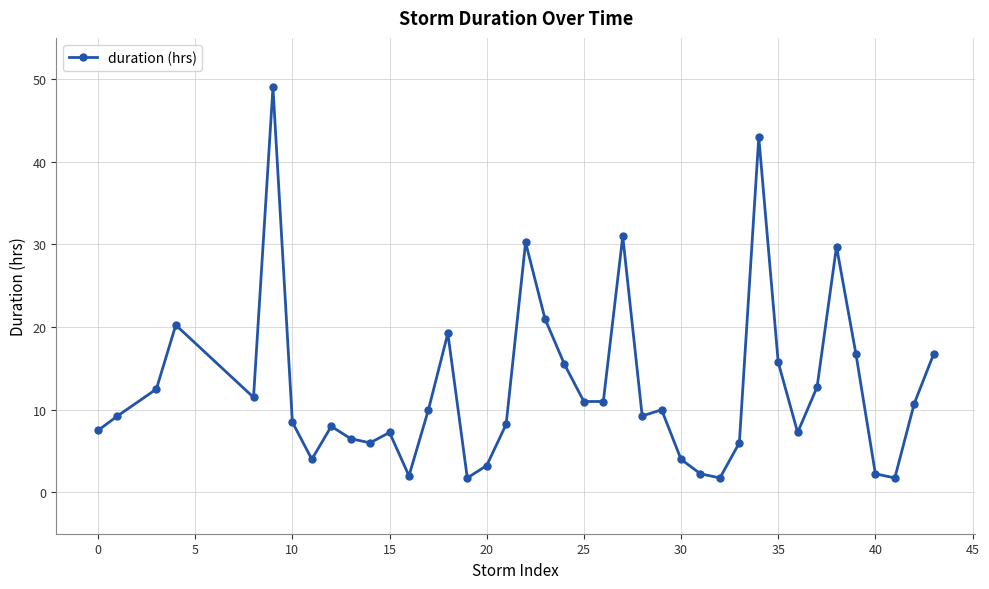

What is the average value?

12.6